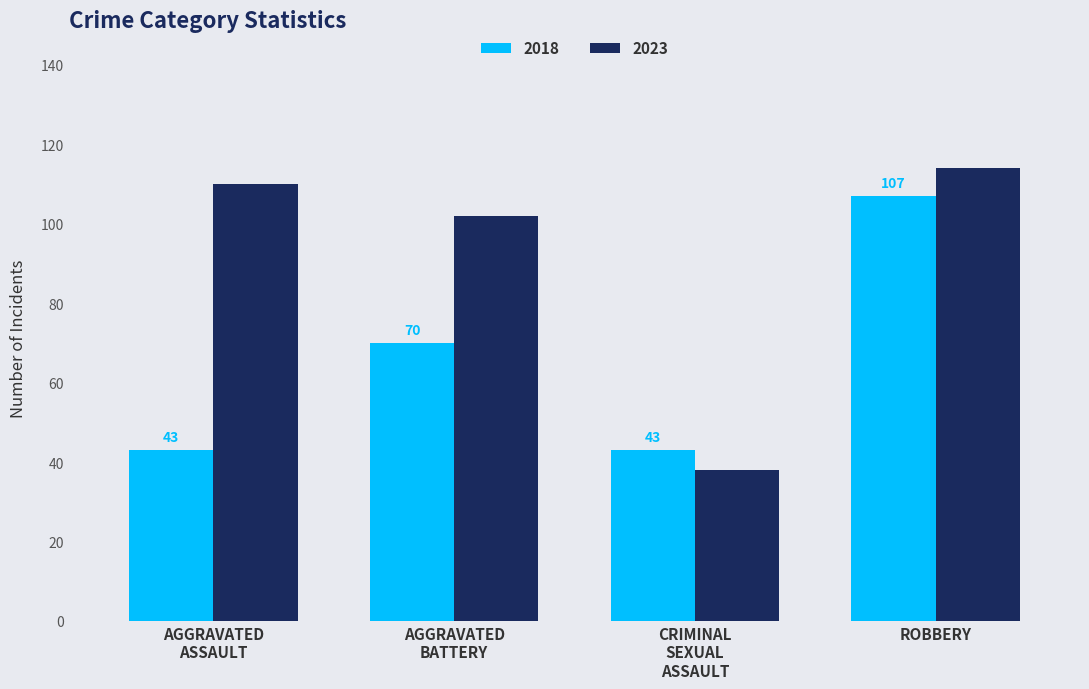

Reading left to right, what are all the values shown in this chart?

2018: 43	70	43	107
2023: 110	102	38	114